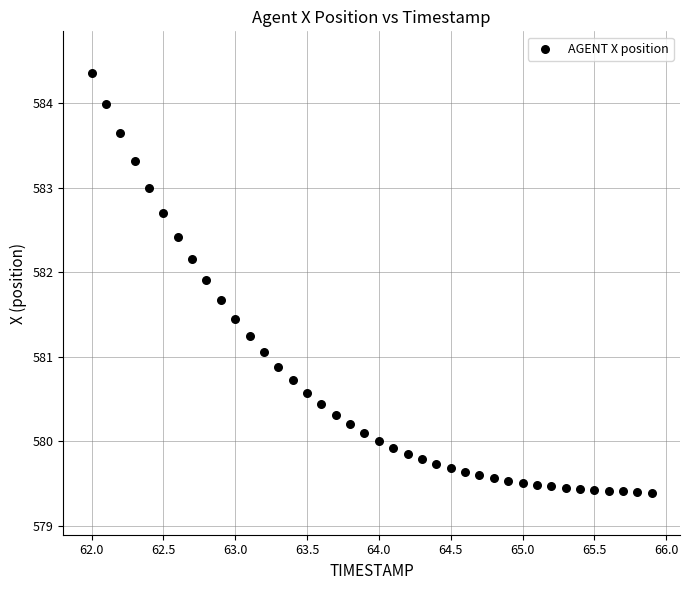

What is the range of X values (max minus min)?

3.9